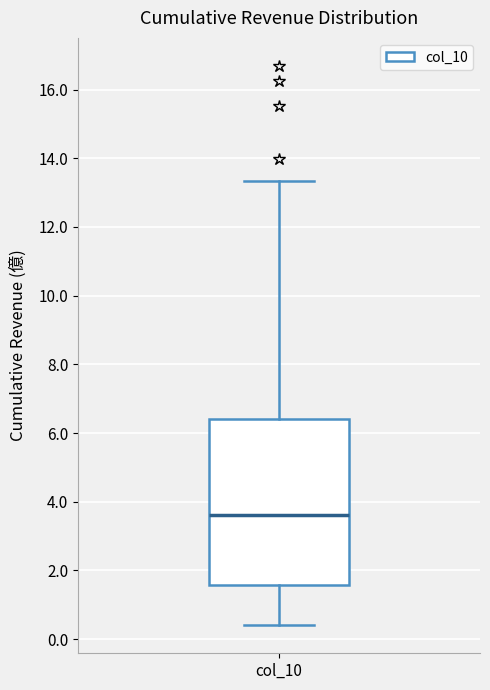

Transcribe this box plot: give where the median line is, the range the box spans, and where the two whiskers end, as read against the y-axis. The values are not printed on the chart, so give them approximately, as read against the axis.

median 3.6, box 1.6 to 6.4, whiskers 0.4 to 13.4